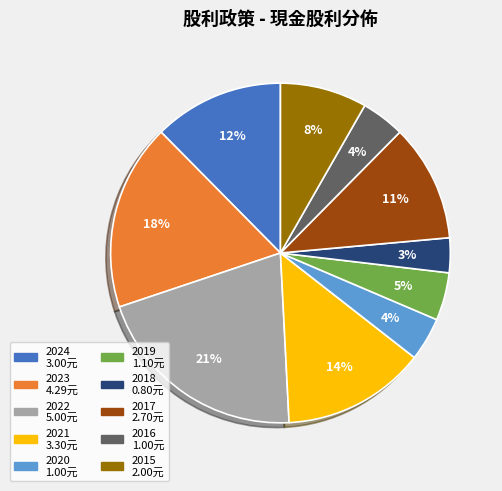

Count the number of slices in the pie.

10